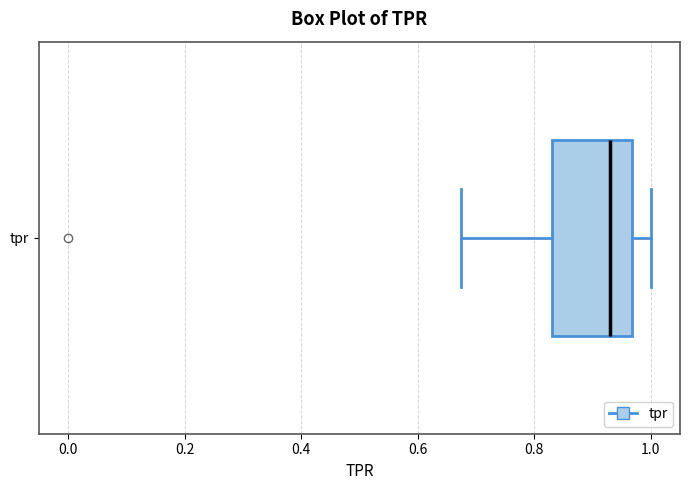

Transcribe this box plot: give where the median line is, the range the box spans, and where the two whiskers end, as read against the x-axis. The values are not printed on the chart, so give them approximately, as read against the axis.

median 0.92, box 0.82 to 0.96, whiskers 0.68 to 1.00